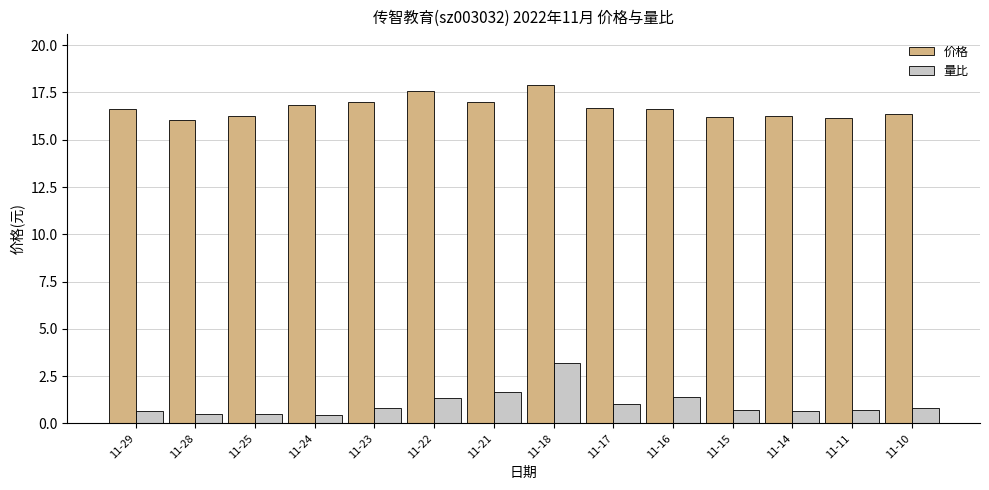

Is it true that 量比 equals 1.7 at 11-17?

False